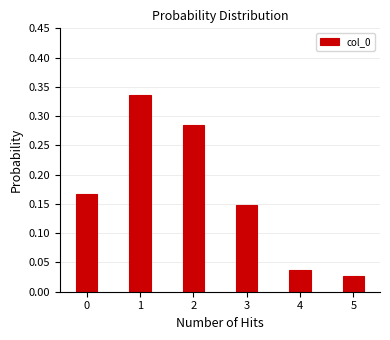

Which label corresponds to the smallest value in the chart?

5